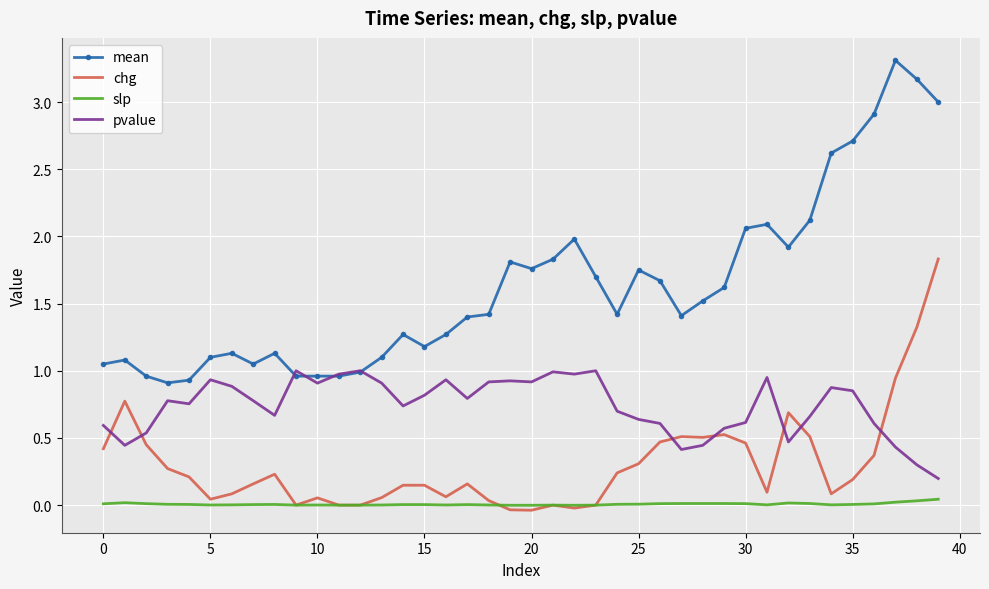

What is the greatest value displayed?

3.3